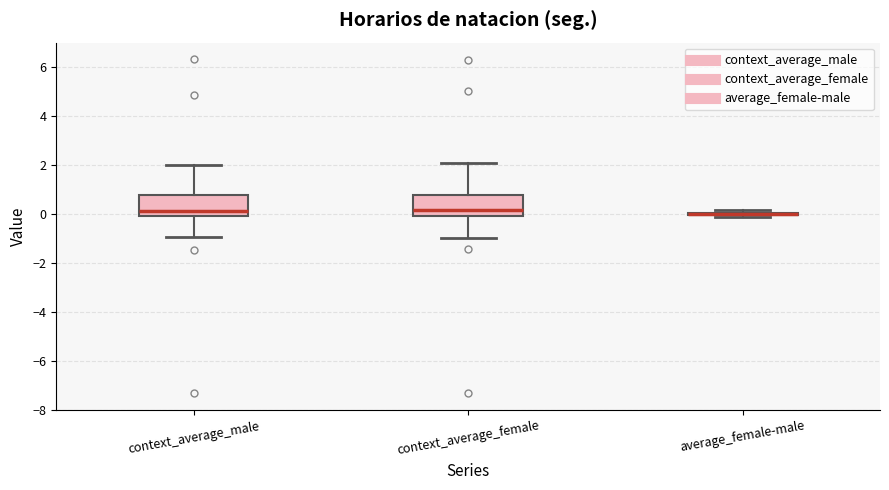

Reading left to right, read every box against the y-axis: the position of its median line, the range the box covers, and the ends of its whiskers. The values are not printed on the chart, so give them approximately, as read against the axis.

context_average_male: median 0.2, box 0.0 to 0.8, whiskers -1.0 to 2.0
context_average_female: median 0.2, box 0.0 to 0.8, whiskers -1.0 to 2.0
average_female-male: box collapsed to a line at 0.0, whiskers -0.2 to 0.2